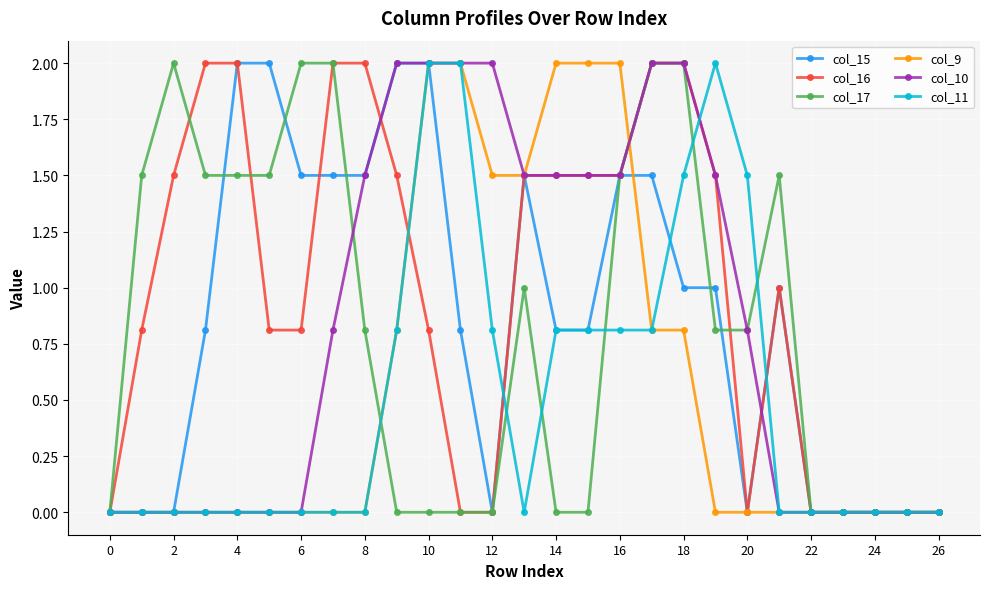

Which series has the largest total across all categories?

col_16